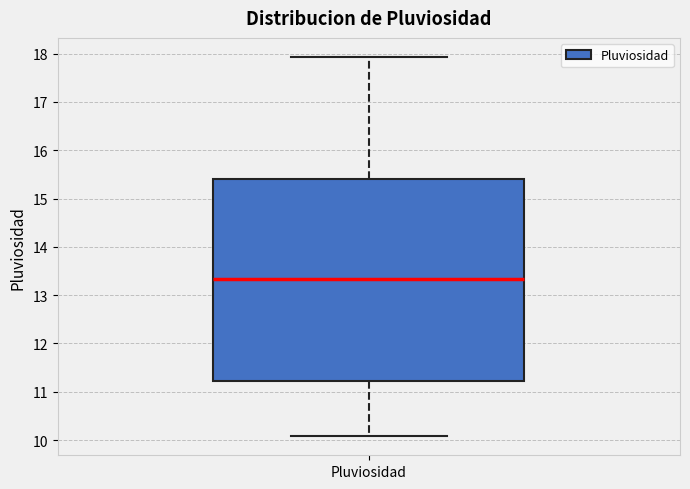

Transcribe this box plot: give where the median line is, the range the box spans, and where the two whiskers end, as read against the y-axis. The values are not printed on the chart, so give them approximately, as read against the axis.

median 13.3, box 11.2 to 15.4, whiskers 10.1 to 17.9